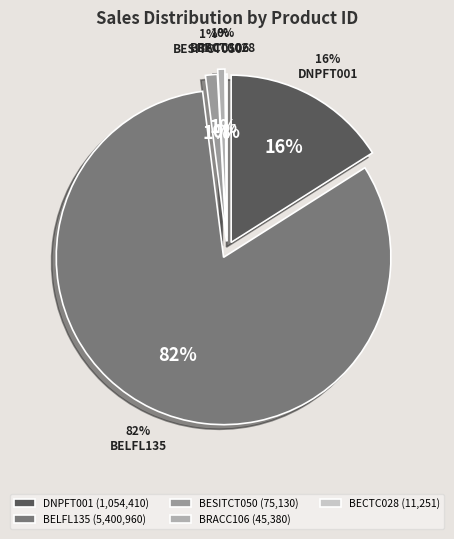

What percentage is the BESITCT050 slice, to the nearest percent?

1%